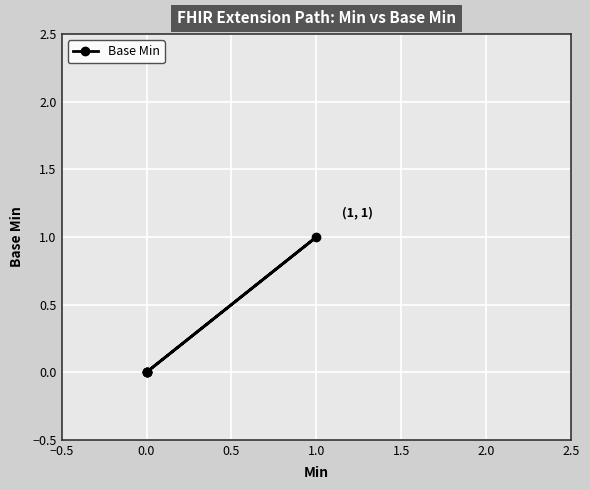

What is the difference between the maximum and minimum values?

1